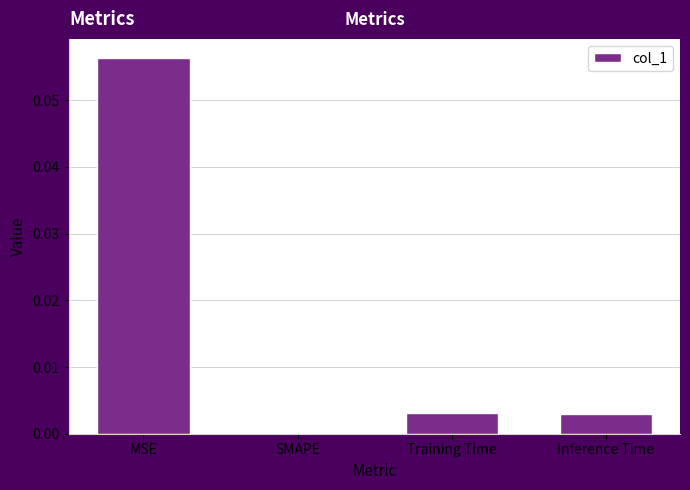

The value at SMAPE is 0.0. True or false?

True